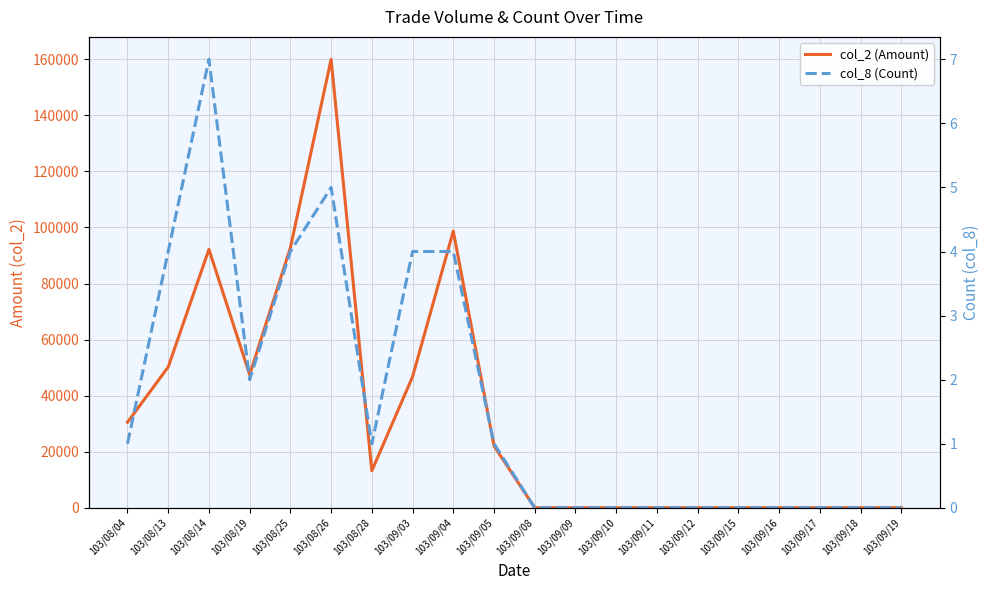

The col_2 (Amount) series shows 38363 at 103/08/14. True or false?

False